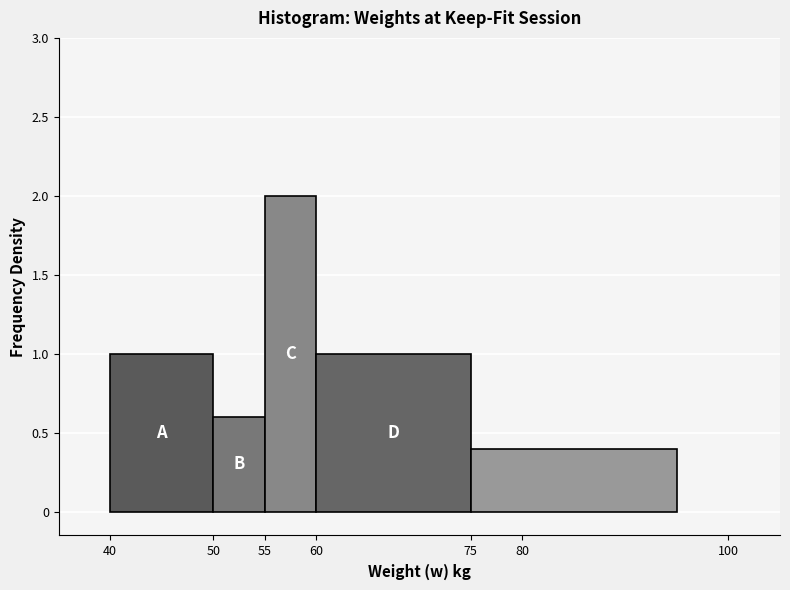

What is the height of the bar covering 60 to 75 on the x-axis? The values are not printed on the chart, so give them approximately, as read against the axis.

1.0